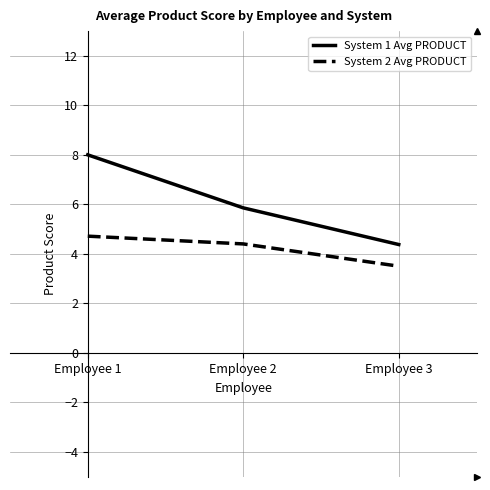

At which label does System 2 Avg PRODUCT first exceed 4?

Employee 1